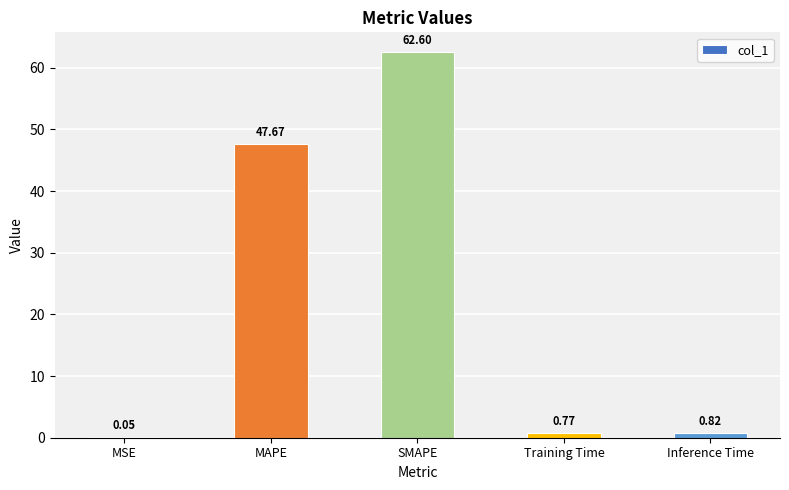

Which label corresponds to the largest value in the chart?

SMAPE